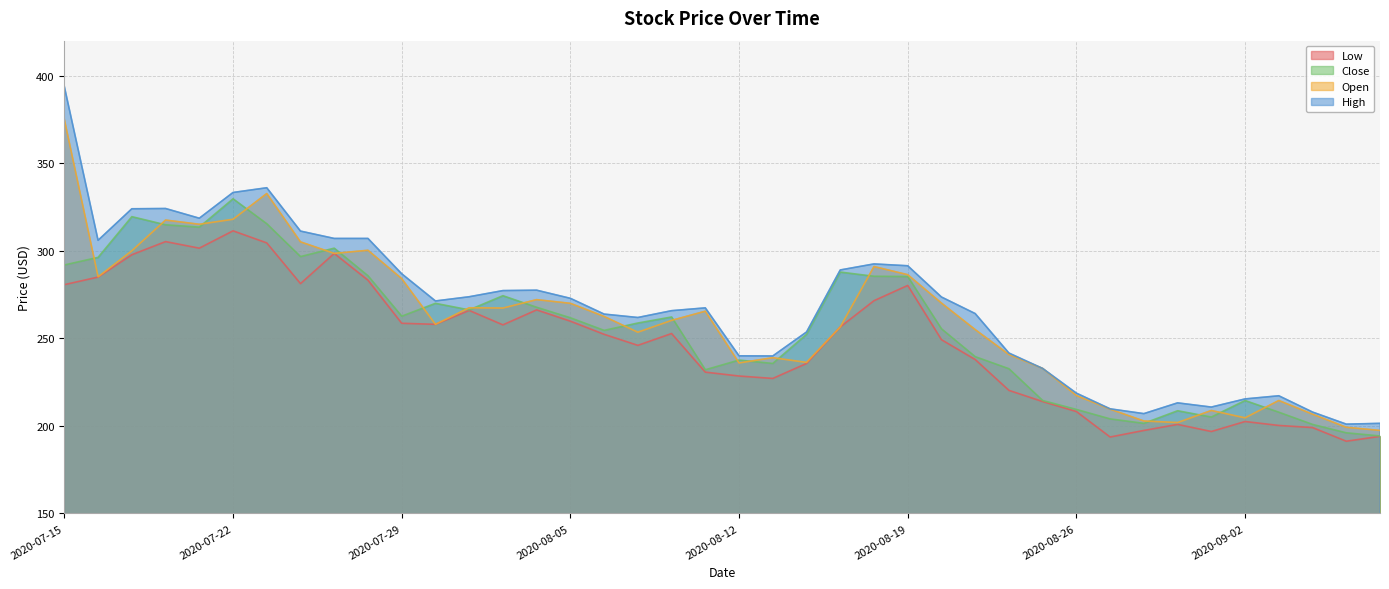

What is the average value of the High series?

267.5